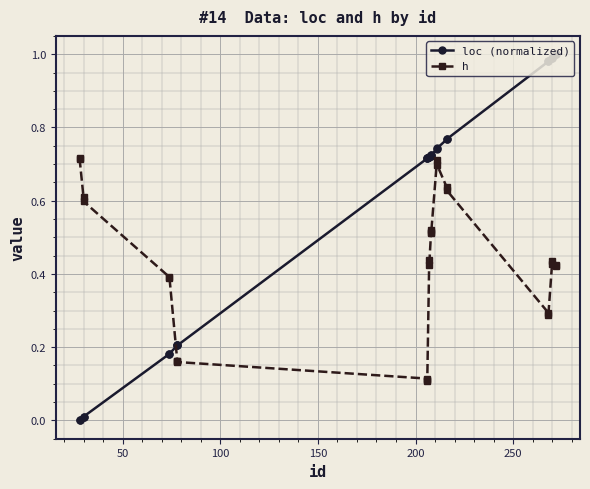

Rank the series by their maximum value, from lowest to highest.

h, loc (normalized)